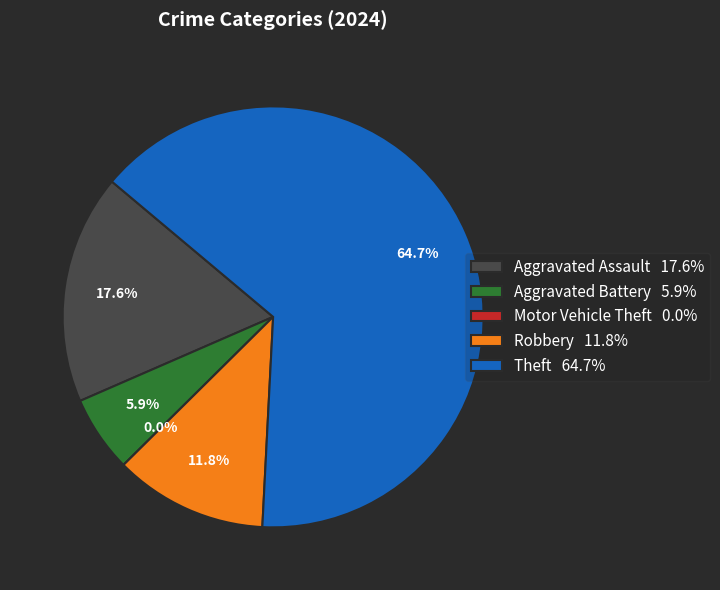

Which slice is the largest?

Theft